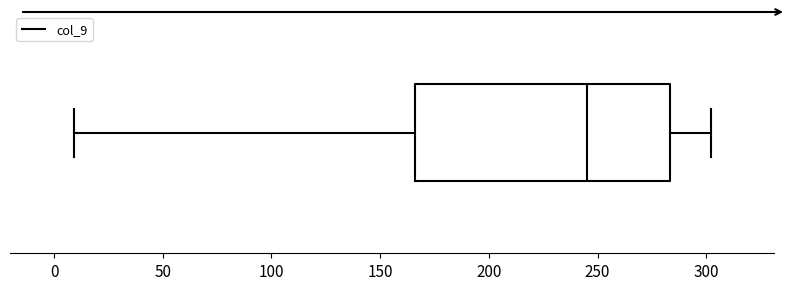

Where is the right edge of the box on the x-axis? The values are not printed on the chart, so give them approximately, as read against the axis.

285